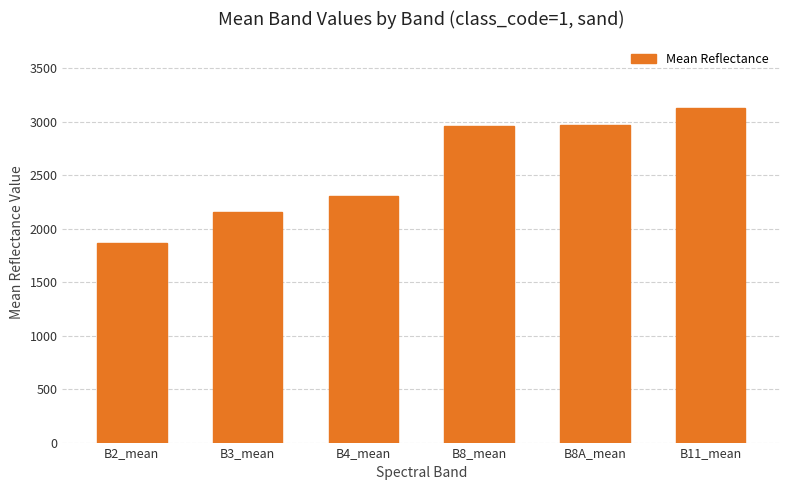

What is the minimum value shown in the chart?

1861.6